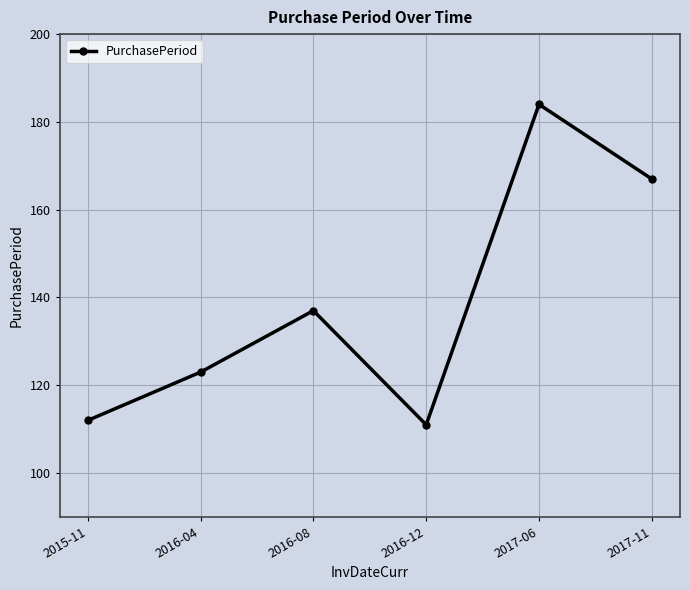

Rank the categories by value from highest to lowest.

2017-06, 2017-11, 2016-08, 2016-04, 2015-11, 2016-12